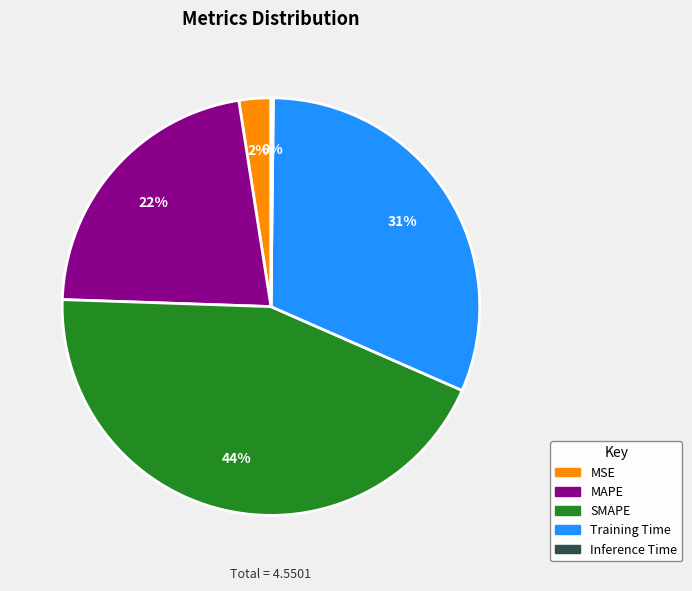

To the nearest percent, what portion does SMAPE represent?

44%